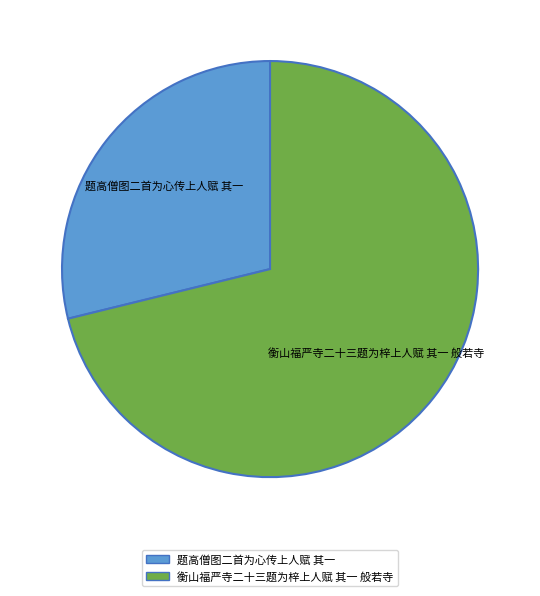

Is it true that 题高僧图二首为心传上人赋 其一 is 16% of the pie?

False